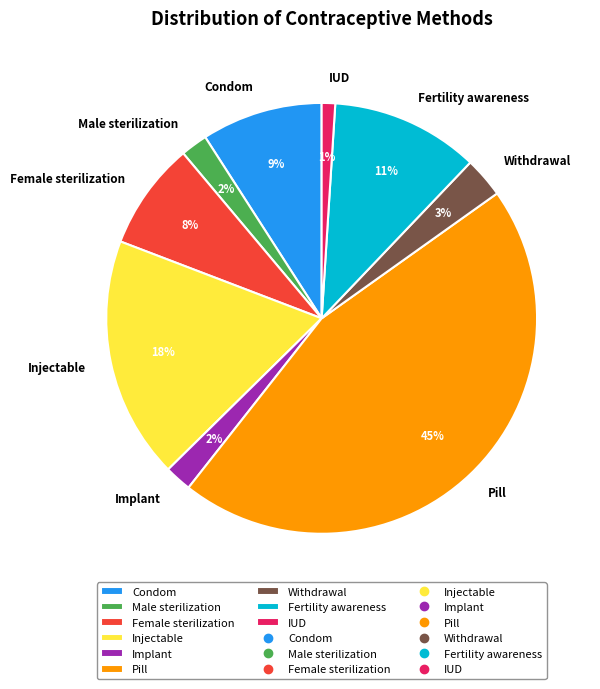

Does any single category account for the majority?

No